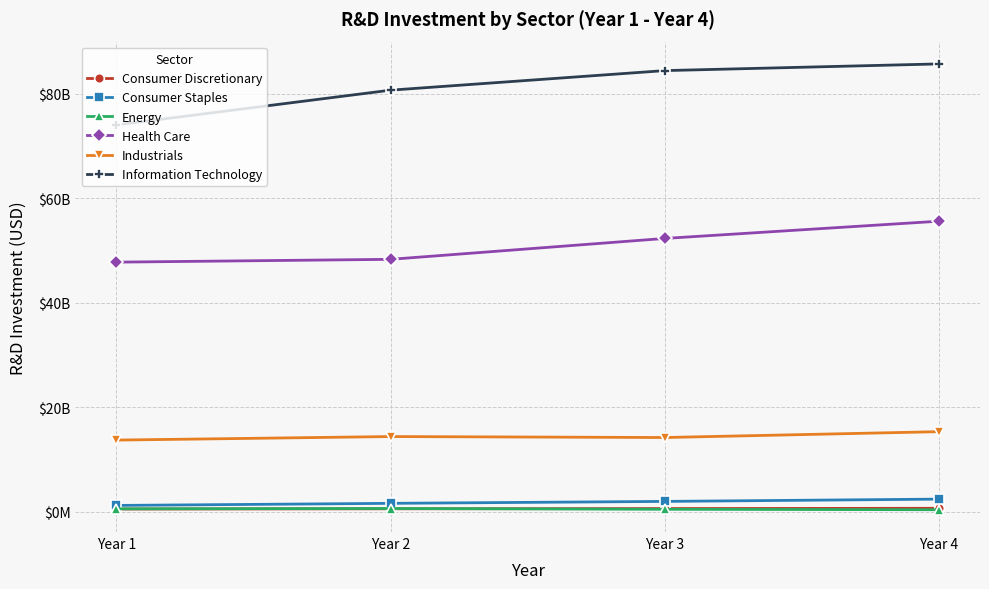

What is the difference between the maximum and minimum values in the Health Care series?

7839375000